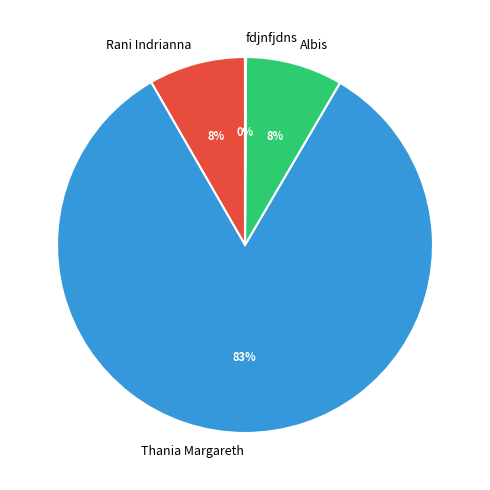

Which has a higher value, Thania Margareth or Albis?

Thania Margareth